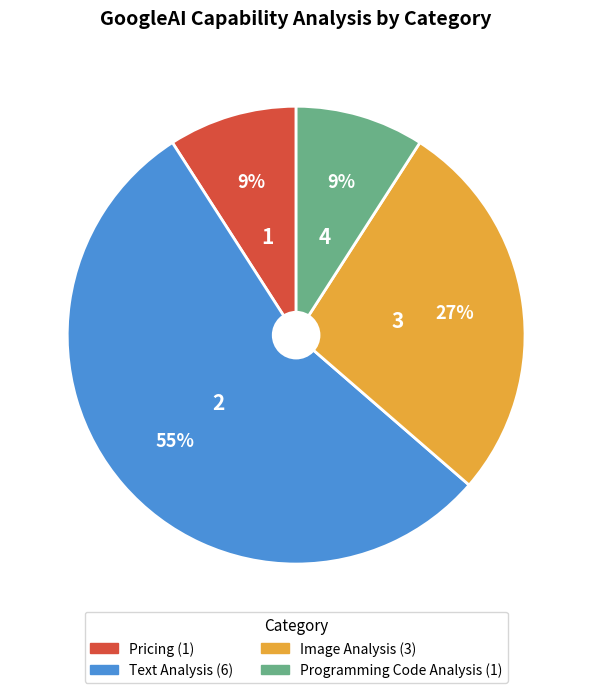

To the nearest percent, what percentage of the pie is Image Analysis?

27%